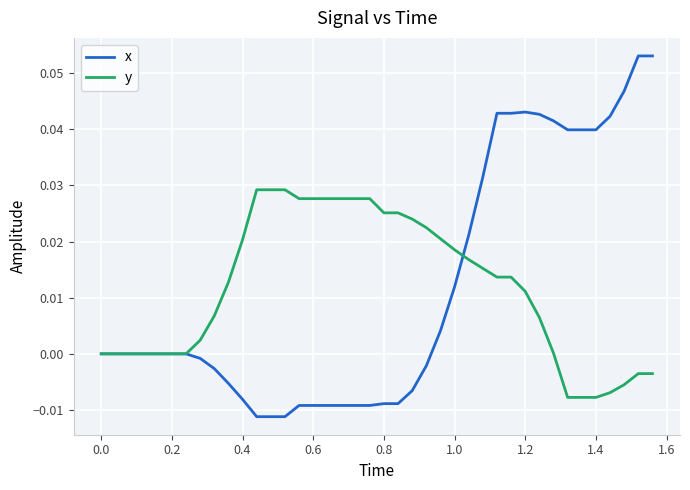

List the series in order of their peak value, highest first.

x, y